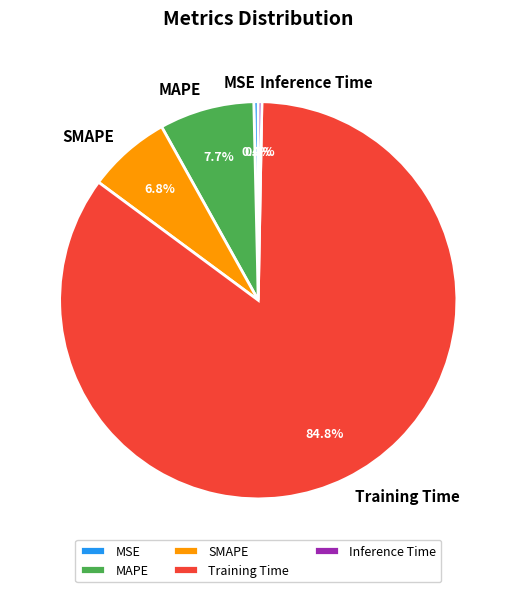

Which has a higher value, MSE or MAPE?

MAPE